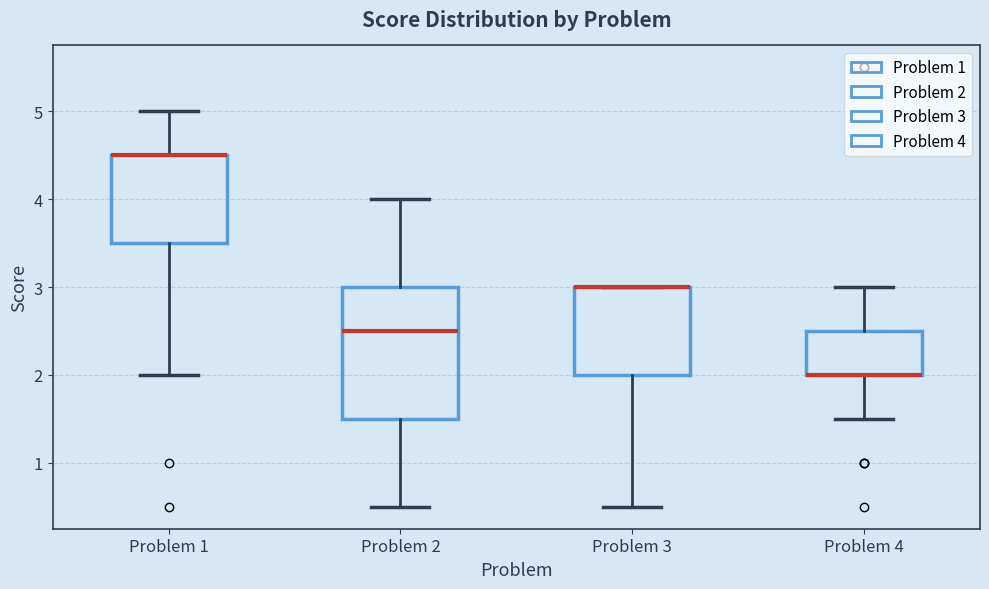

Reading left to right, read every box against the y-axis: the position of its median line, the range the box covers, and the ends of its whiskers. The values are not printed on the chart, so give them approximately, as read against the axis.

Problem 1: median 4.5 (drawn on the box's upper edge), box 3.5 to 4.5, whiskers 2.0 to 5.0
Problem 2: median 2.5, box 1.5 to 3.0, whiskers 0.5 to 4.0
Problem 3: median 3.0 (drawn on the box's upper edge), box 2.0 to 3.0, whiskers 0.5 to 3.0
Problem 4: median 2.0 (drawn on the box's lower edge), box 2.0 to 2.5, whiskers 1.5 to 3.0